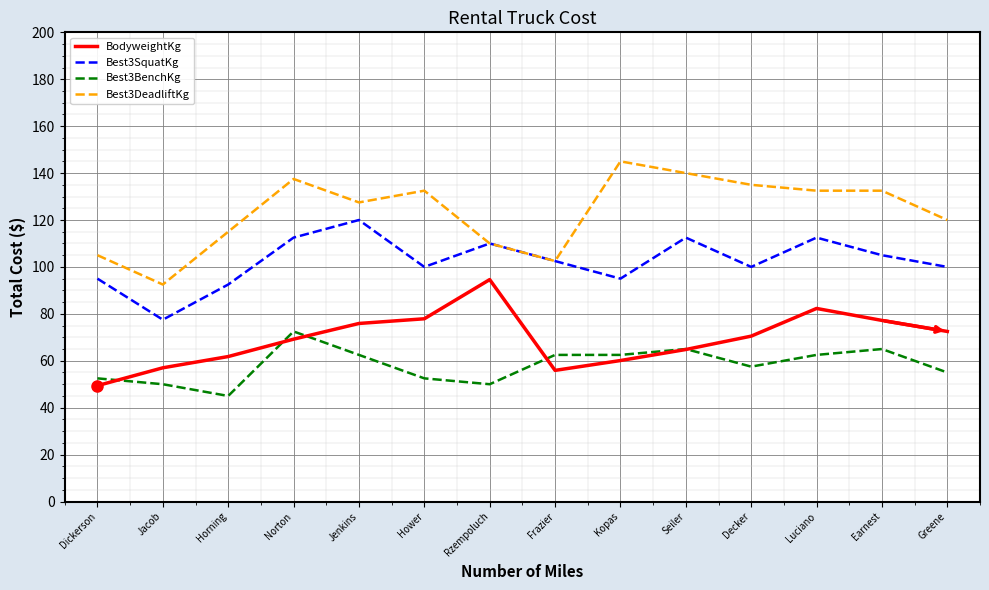

What is the sum of all BodyweightKg values?

969.1